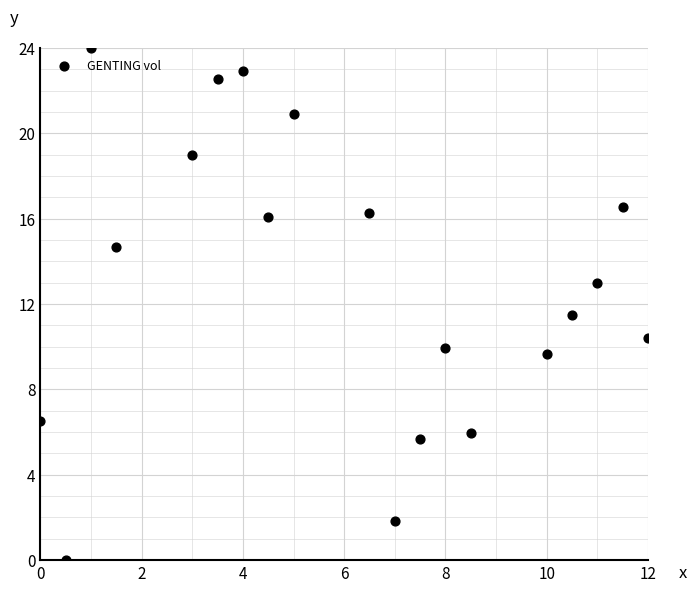

What is the range of X values (max minus min)?

12.0